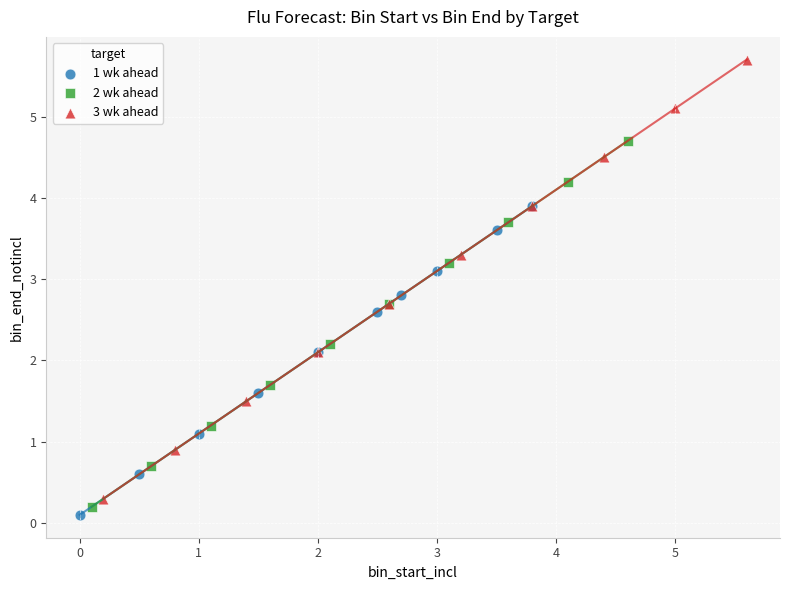

Which series has the widest spread of Y values?

3 wk ahead